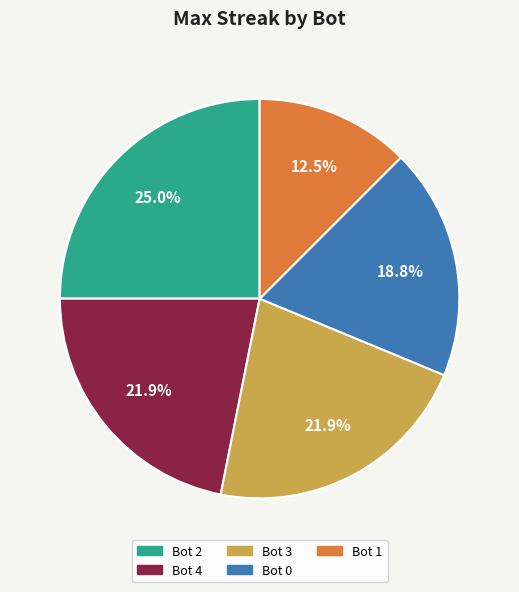

How much of the chart is everything except Bot 3?

78.1%